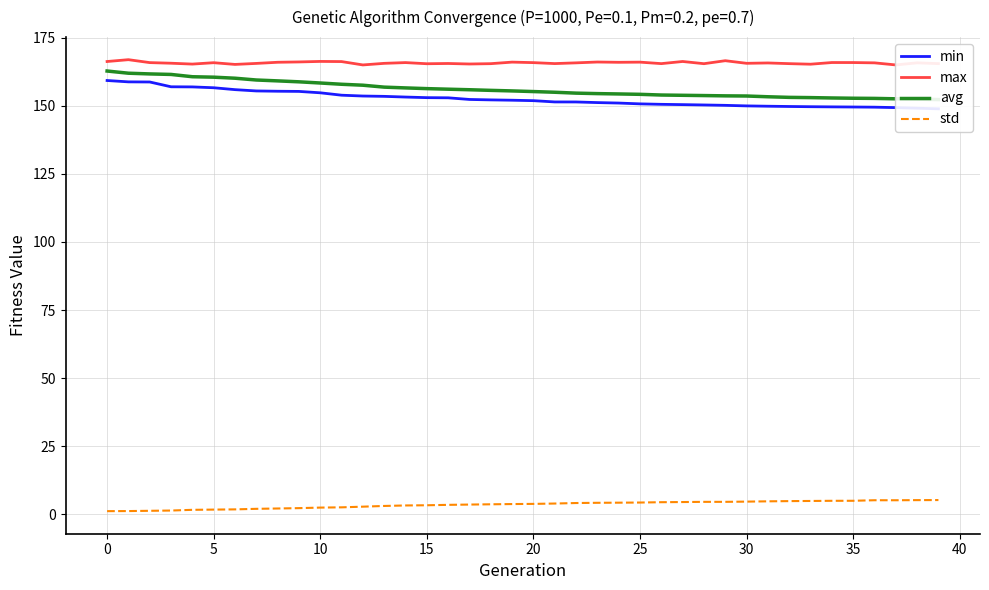

How many categories are shown in the chart?

40